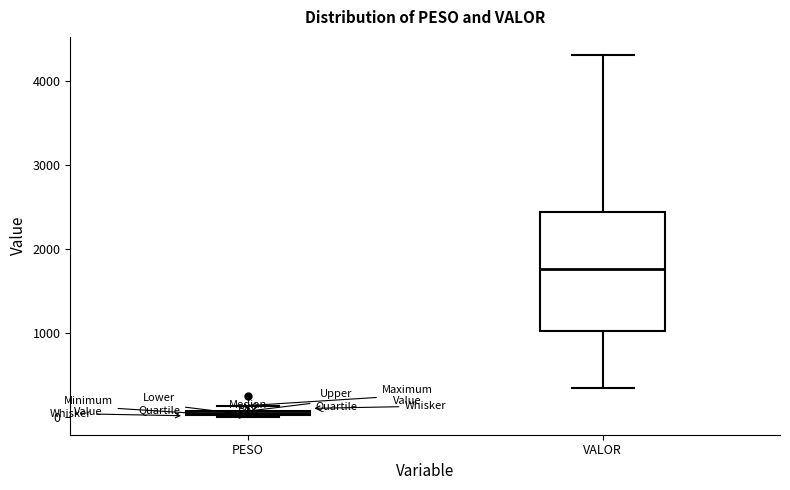

Which box's median line is the lowest?

PESO